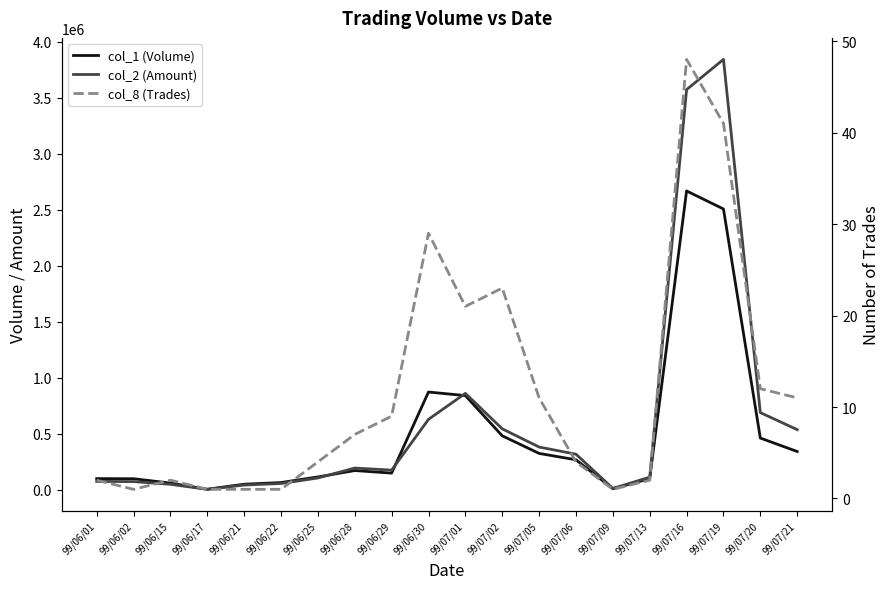

Is this an area chart (filled region under the line)?

No